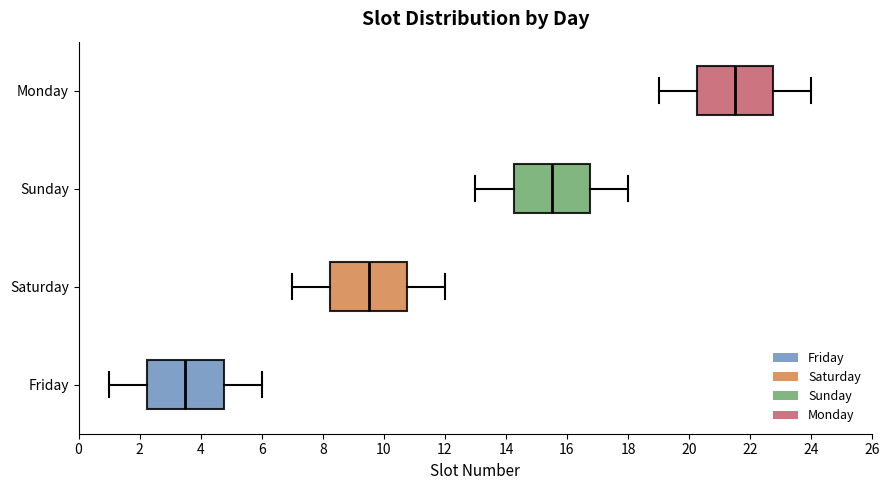

Reading bottom to top, transcribe this box plot: for each box, give where its median line is, the range the box spans, and where its two whiskers end, as read against the x-axis. The values are not printed on the chart, so give them approximately, as read against the axis.

Friday: median 3.6, box 2.2 to 4.8, whiskers 1.0 to 6.0
Saturday: median 9.6, box 8.2 to 10.8, whiskers 7.0 to 12.0
Sunday: median 15.6, box 14.2 to 16.8, whiskers 13.0 to 18.0
Monday: median 21.6, box 20.2 to 22.8, whiskers 19.0 to 24.0